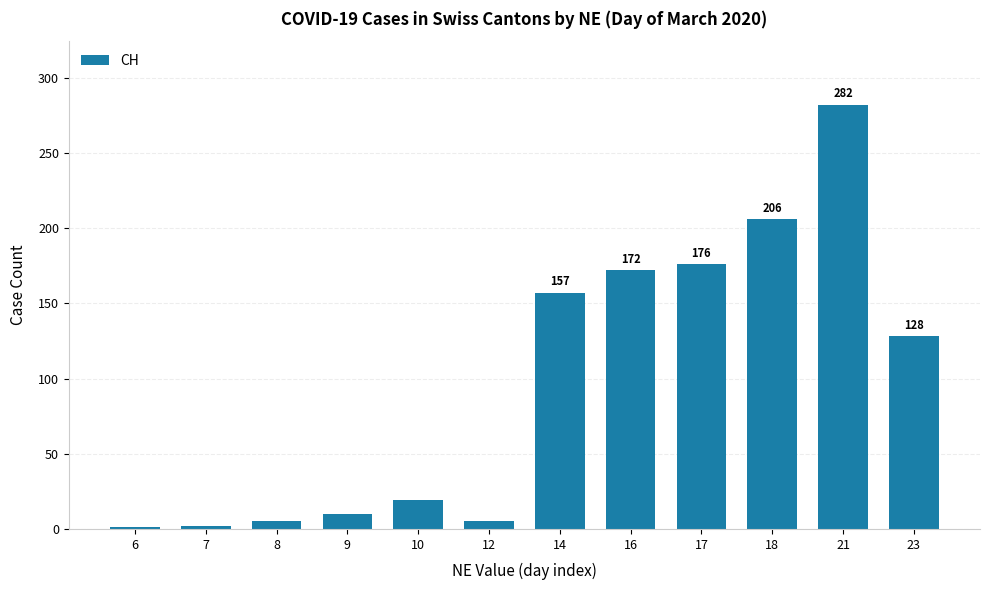

True or false: the data shows 31 at 10.

False